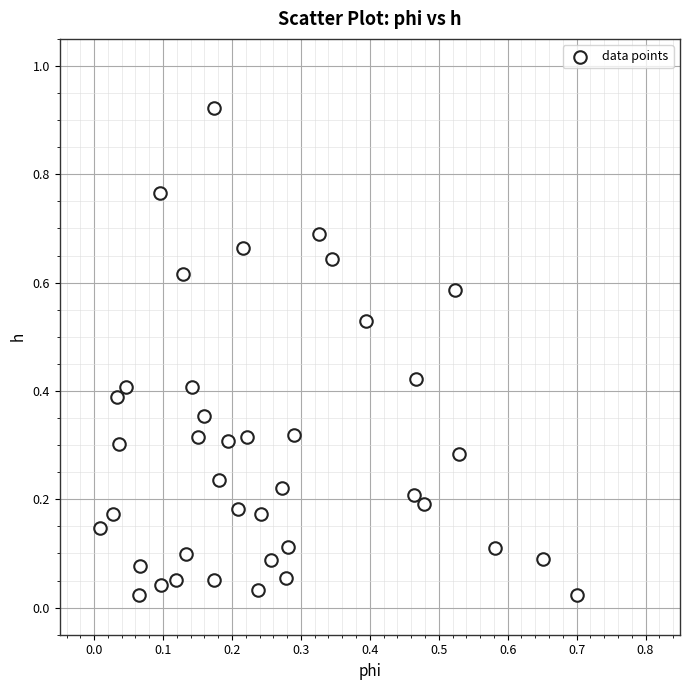

Count the number of points in this scatter plot.

40